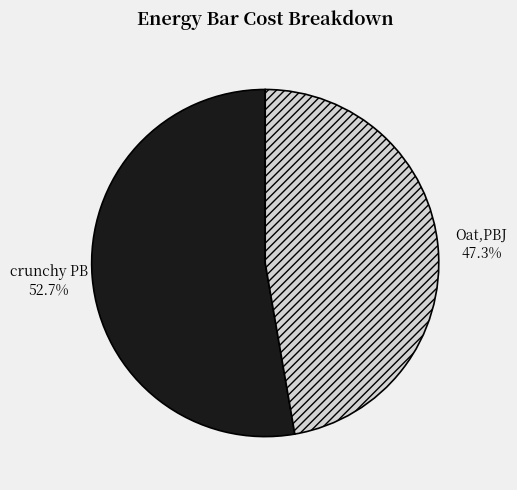

What is the ratio of the value at crunchy PB to the value at Oat,PBJ?

1.1